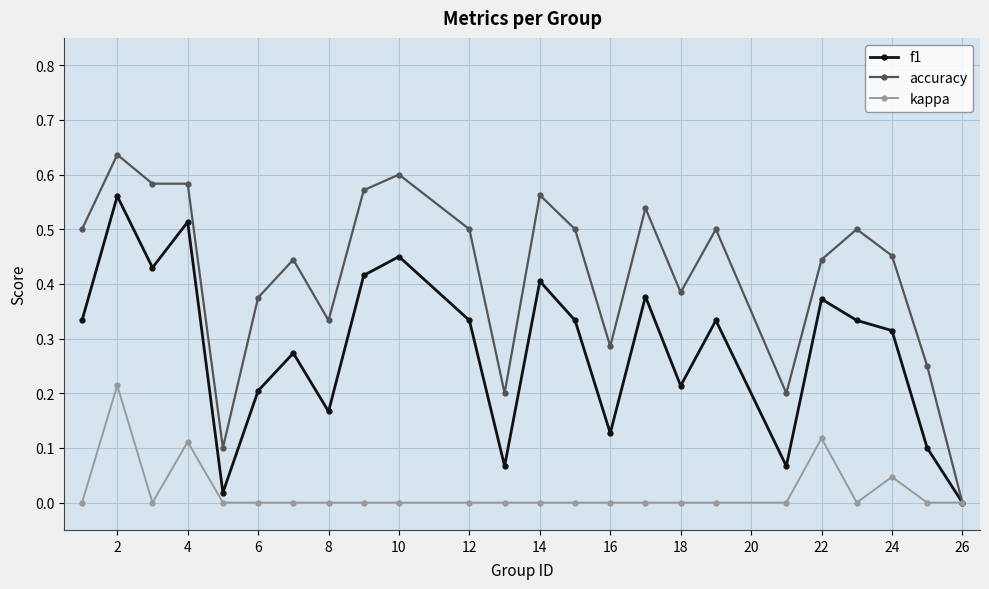

Which series has the largest total across all categories?

accuracy